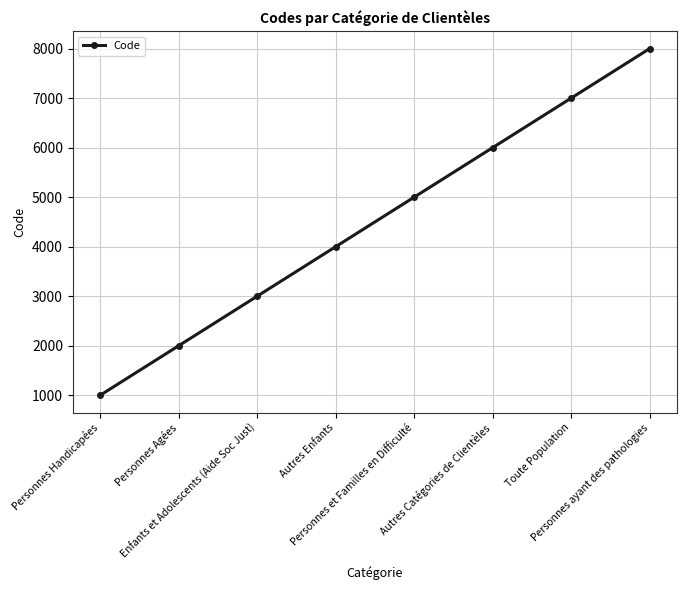

Reading left to right, transcribe all the data shown in this chart.

Personnes Handicapées=1000	Personnes Agées=2000	Enfants et Adolescents (Aide Soc Just)=3000	Autres Enfants=4000	Personnes et Familles en Difficulté=5000	Autres Catégories de Clientèles=6000	Toute Population=7000	Personnes ayant des pathologies=8000